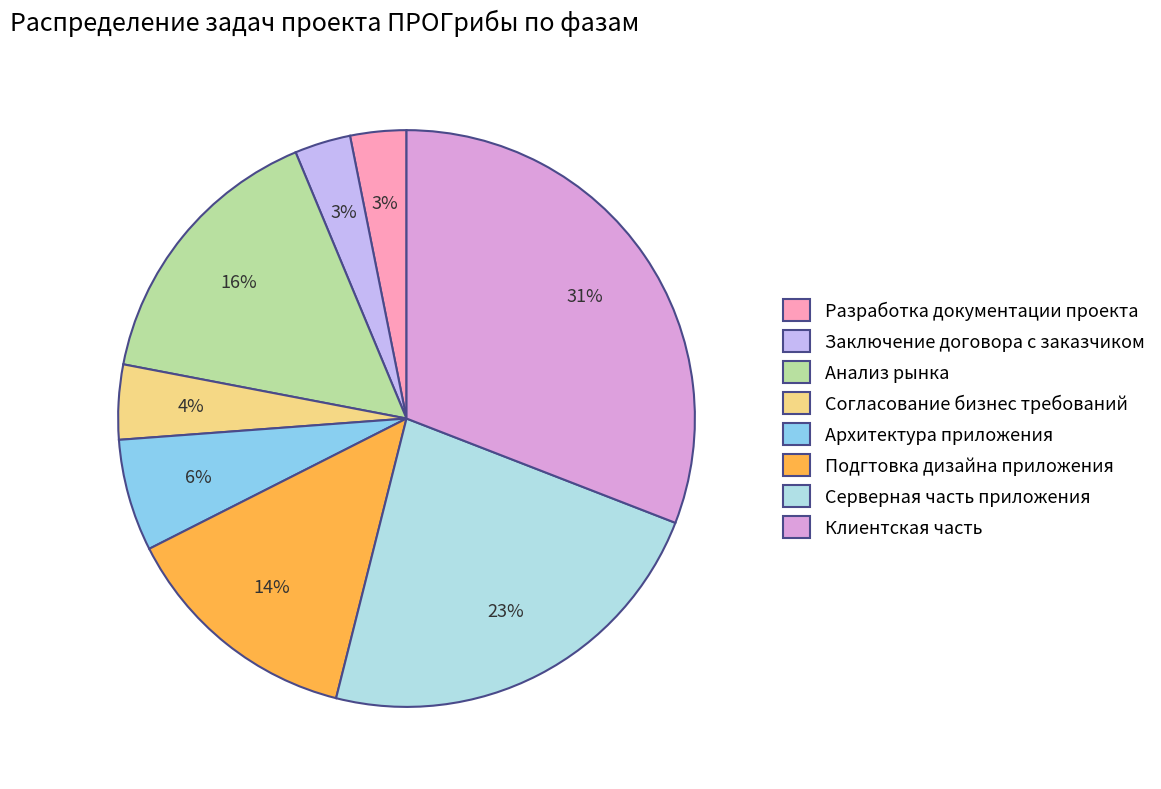

The Серверная часть приложения slice represents 8% of the pie. True or false?

False